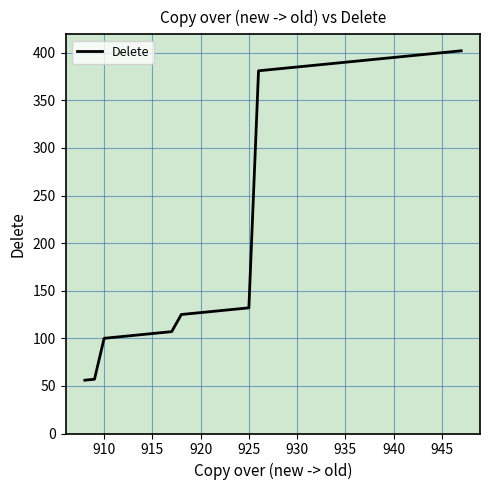

What is the smallest value displayed?

56